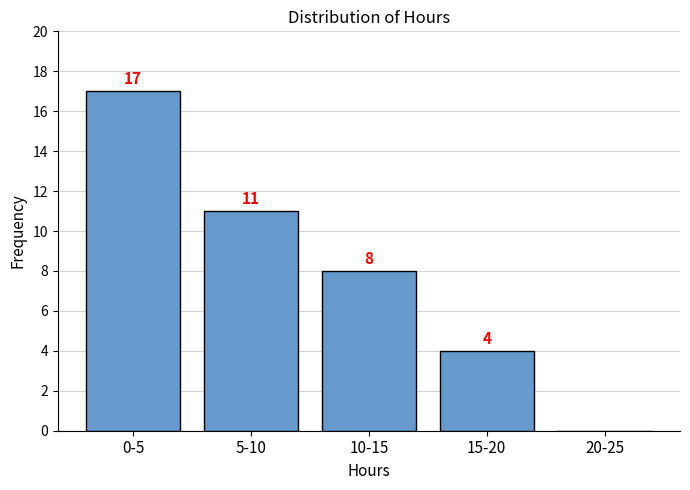

Reading right to left, list all the values displayed in this chart.

20-25=0	15-20=4	10-15=8	5-10=11	0-5=17